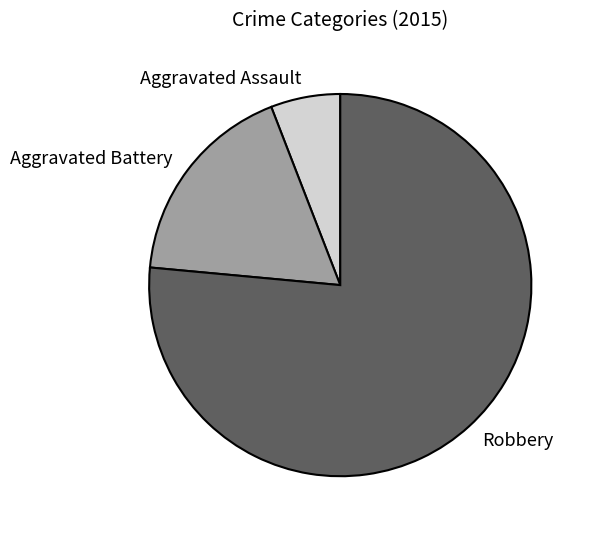

How many slices are in this pie chart?

3